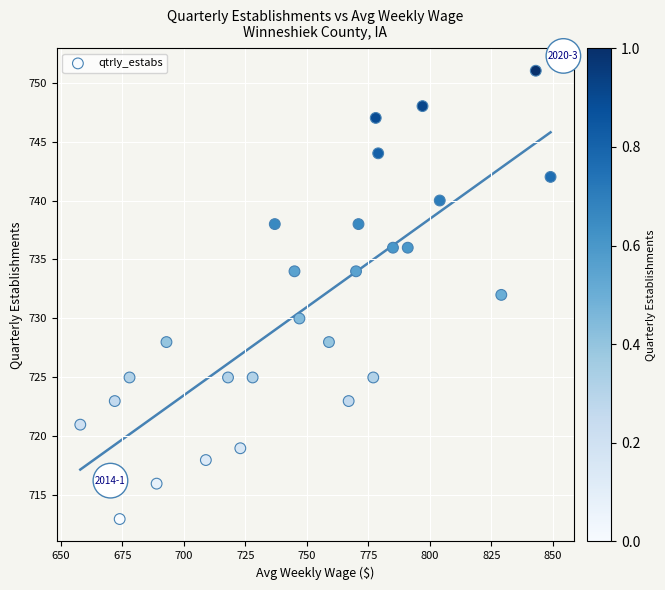

What is the range of X values (max minus min)?

191